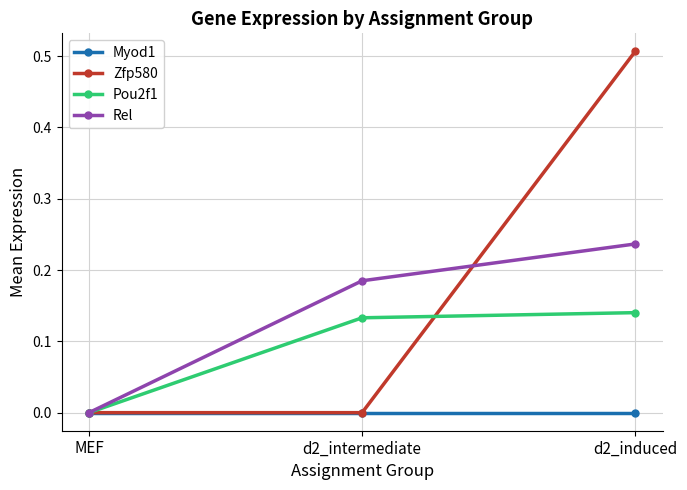

Which series has the largest total across all categories?

Zfp580